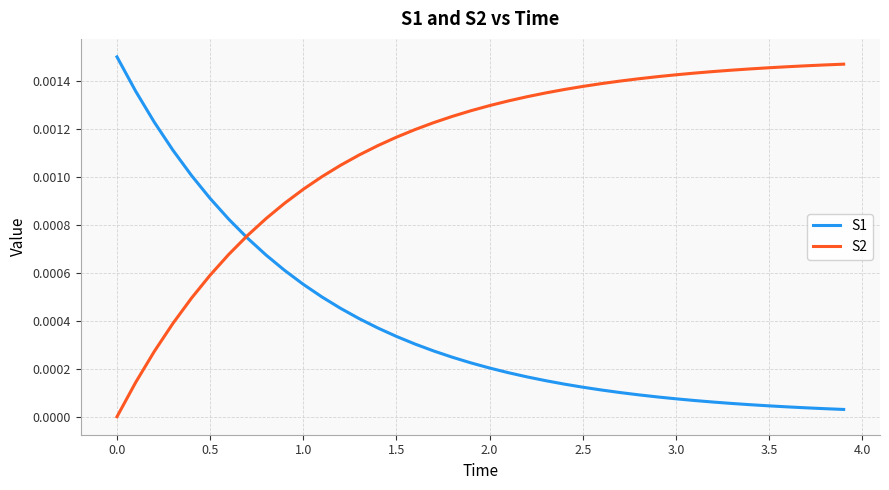

True or false: S2 and S1 cross at least once.

True